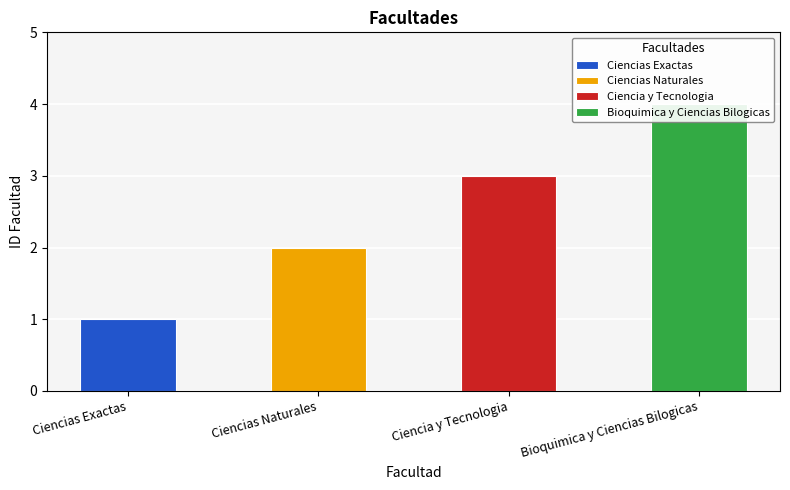

What is the sum of all values?

10